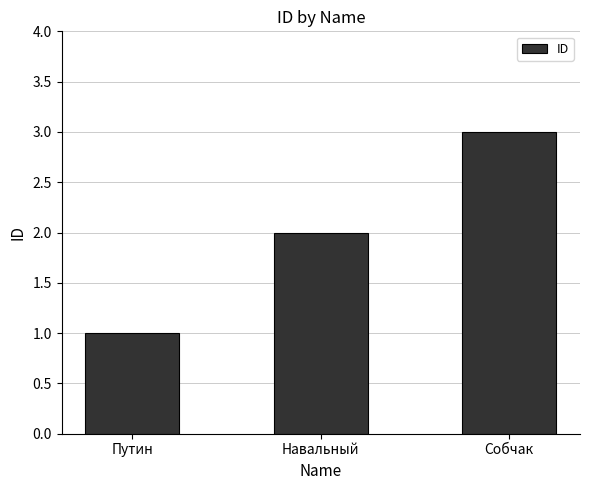

What is the label of the 1st bar from the right?

Собчак